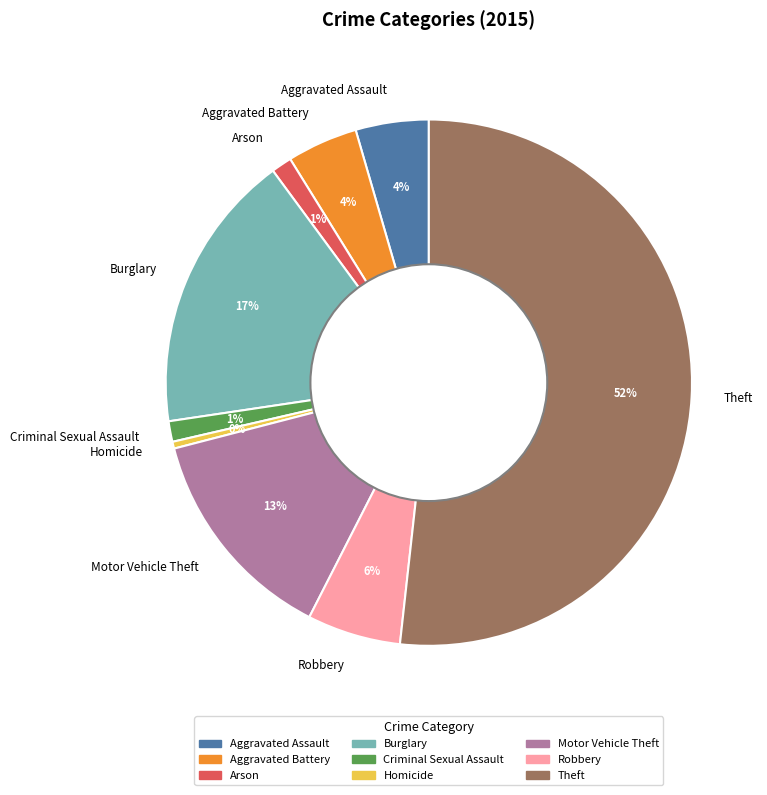

What is the largest slice in the pie chart?

Theft